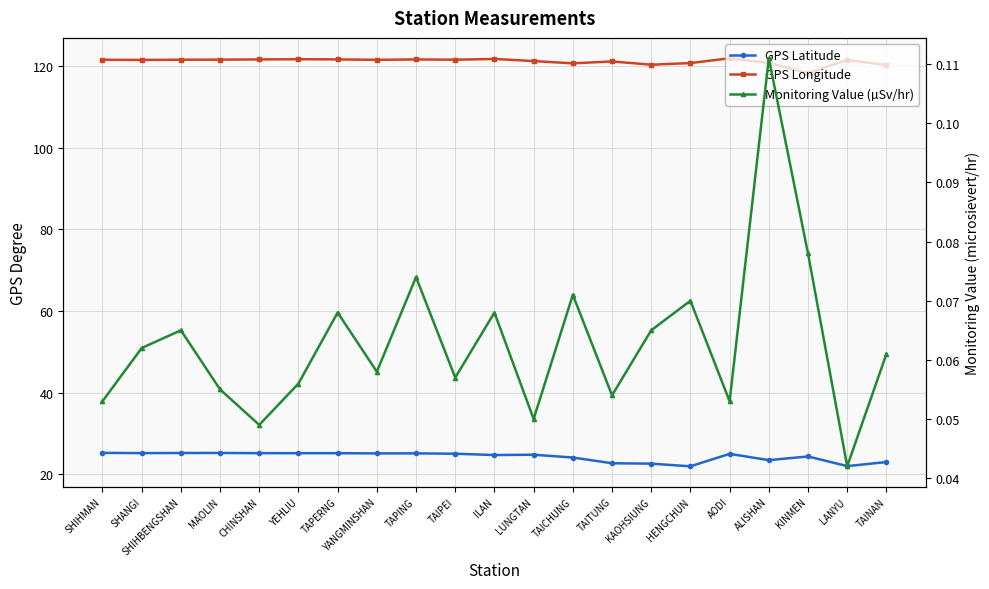

Is it true that Monitoring Value (µSv/hr) equals 0.1 at YEHLIU?

True